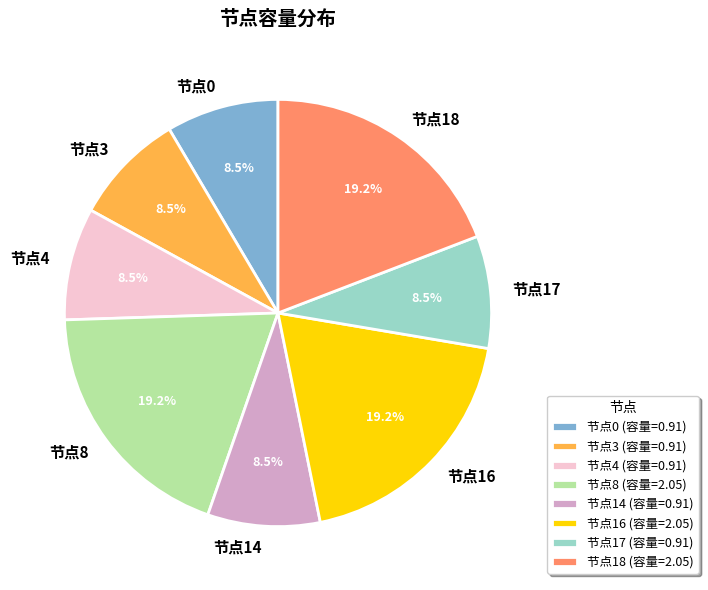

Count the number of slices in the pie.

8